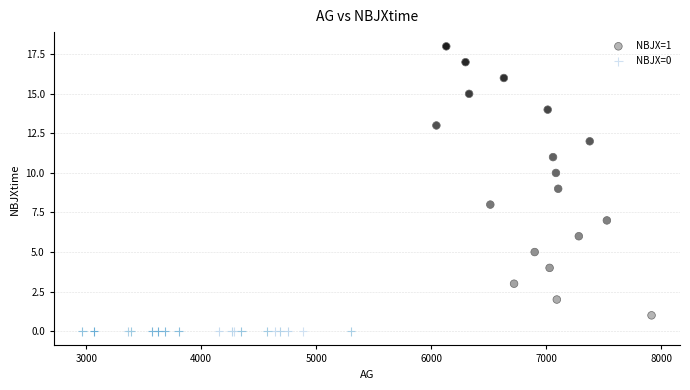

What are all the series names shown in the legend?

NBJX=1, NBJX=0